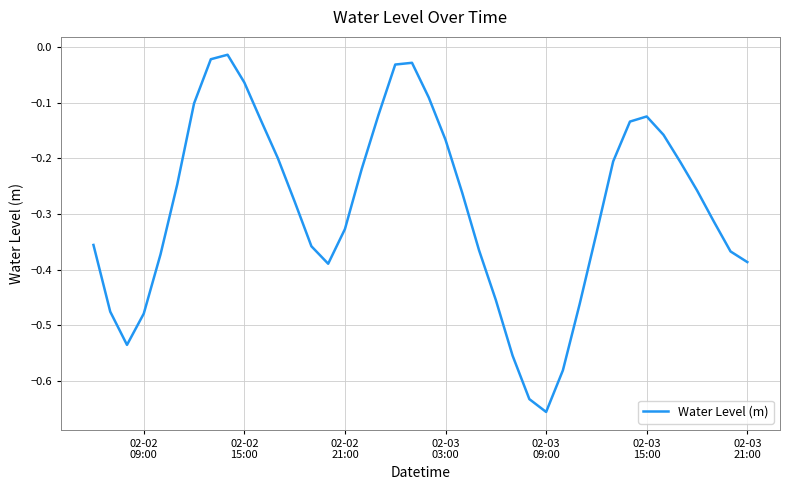

What is the sum of all values?

-11.5